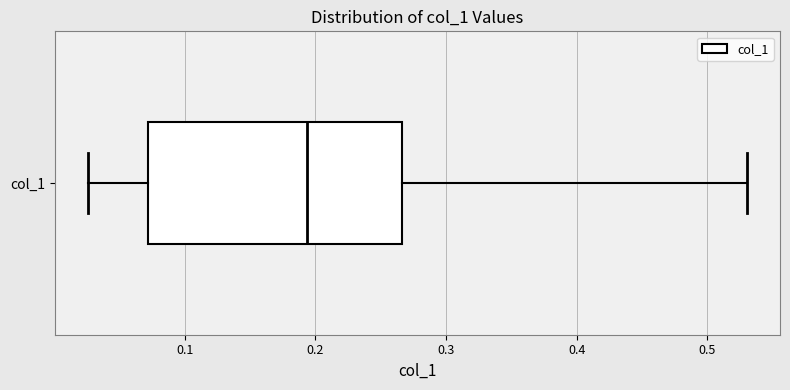

Where does the median line of the box for col_1 sit on the x-axis? The values are not printed on the chart, so give them approximately, as read against the axis.

0.19